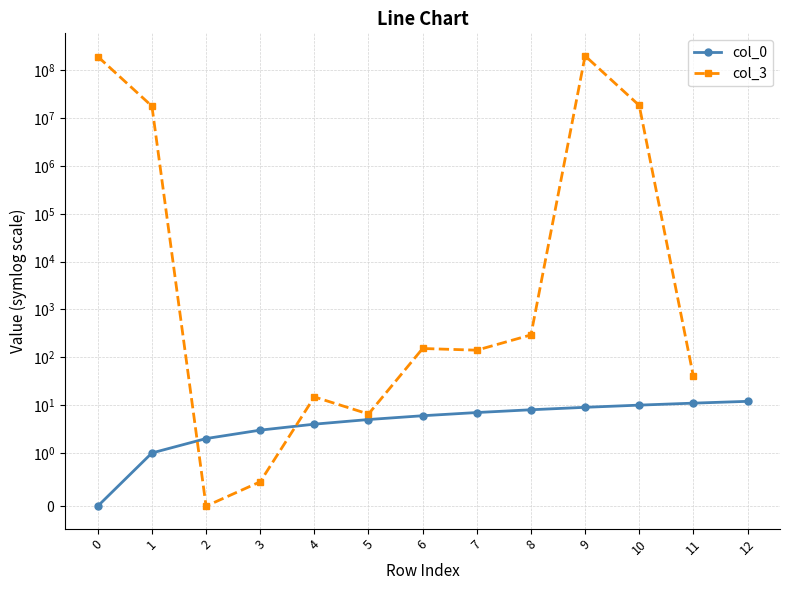

Between 1 and 11, which is larger?

11